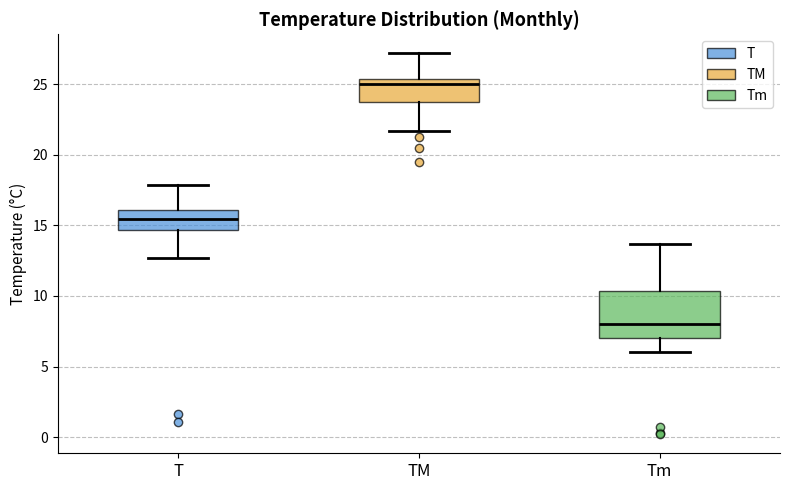

Which box is the tallest, from its lower edge to its upper edge?

Tm